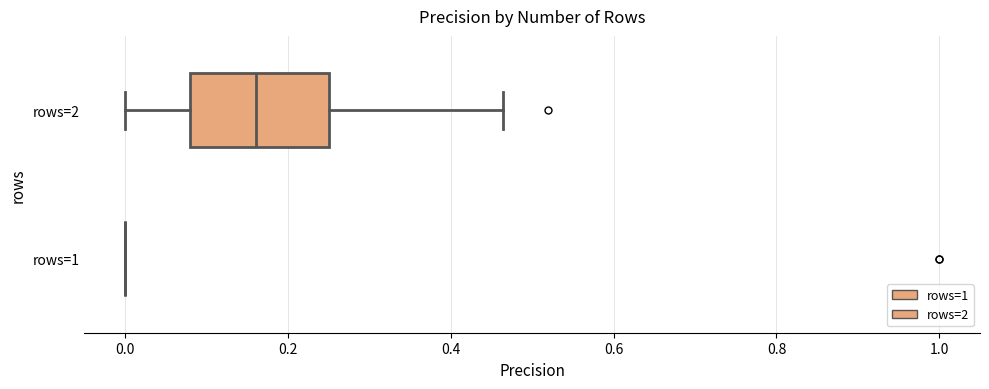

Reading bottom to top, transcribe this box plot: for each box, give where its median line is, the range the box spans, and where its two whiskers end, as read against the x-axis. The values are not printed on the chart, so give them approximately, as read against the axis.

rows=1: box collapsed to a line at 0.00, whiskers 0.00 to 0.00
rows=2: median 0.16, box 0.08 to 0.26, whiskers 0.00 to 0.46